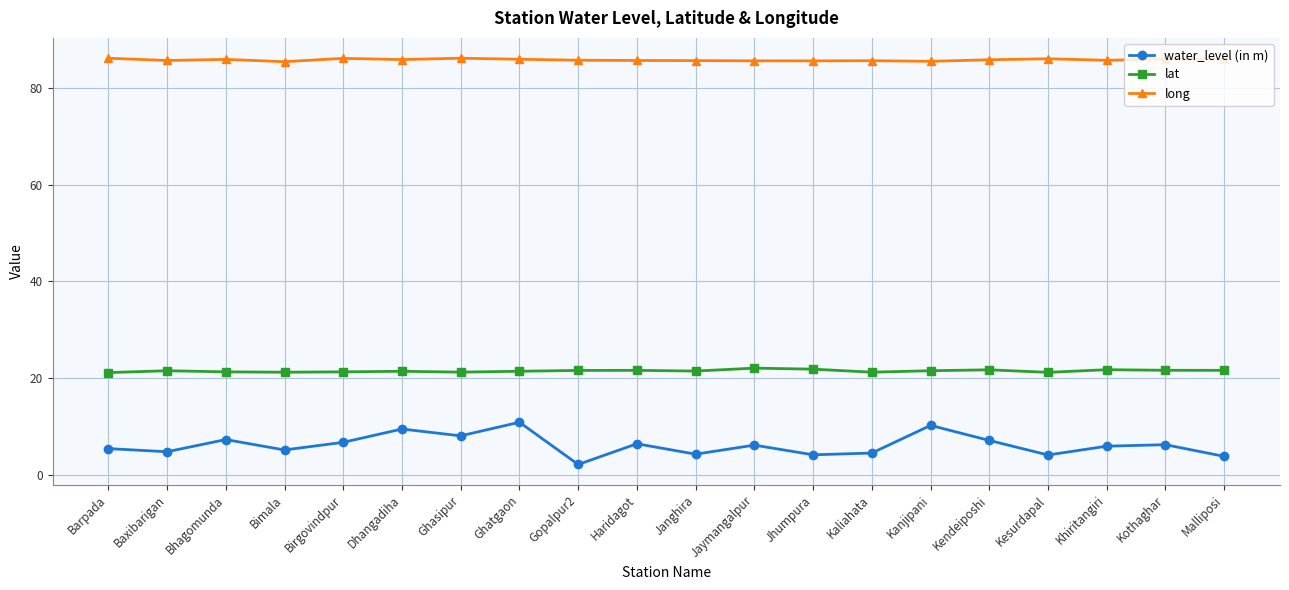

At Bhagomunda, list the series in order from largest to smallest.

long, lat, water_level (in m)